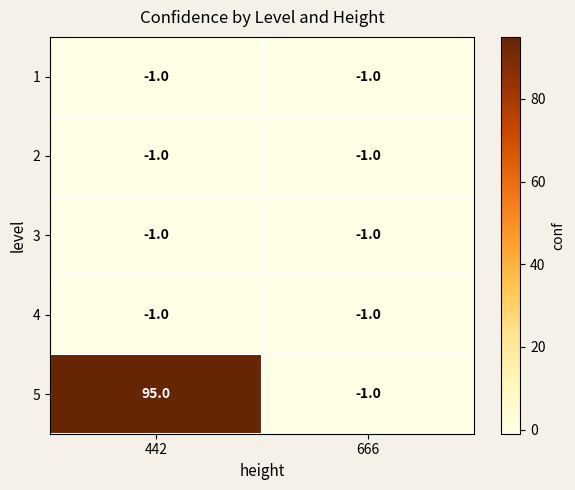

True or false: 1 has a value of -1 at 666.

True